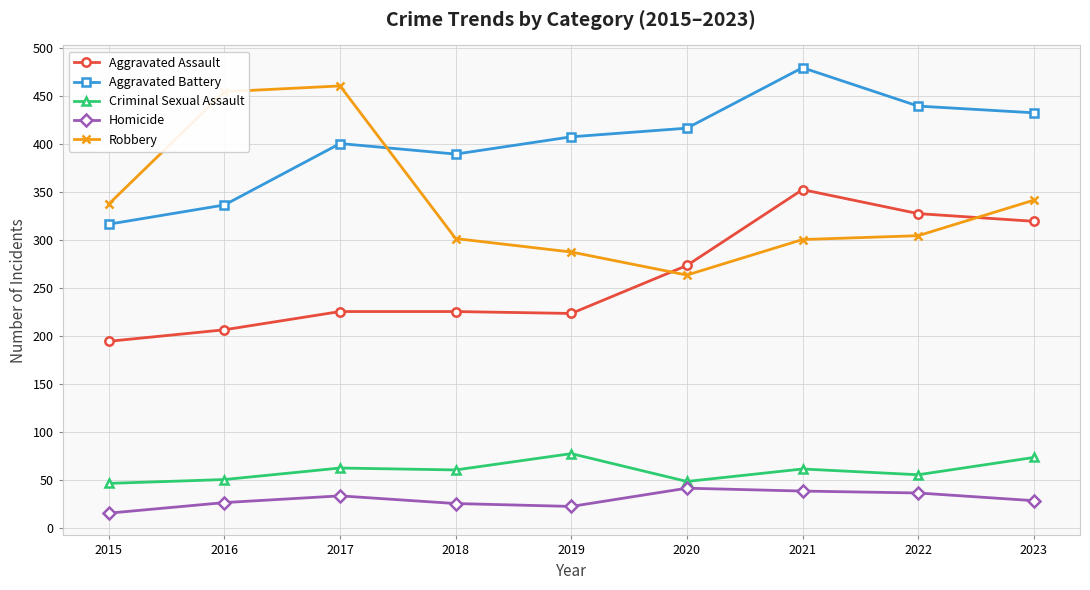

Between 2015 and 2017, which series saw the biggest shift?

Robbery